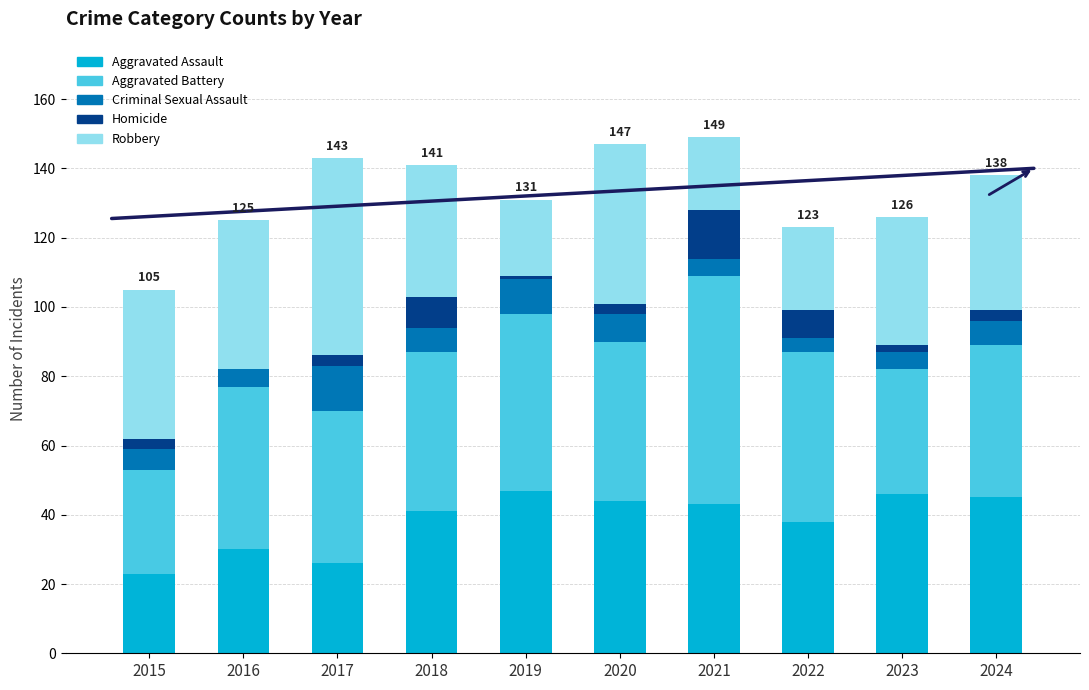

At which category is the sum across all series the highest?

2021